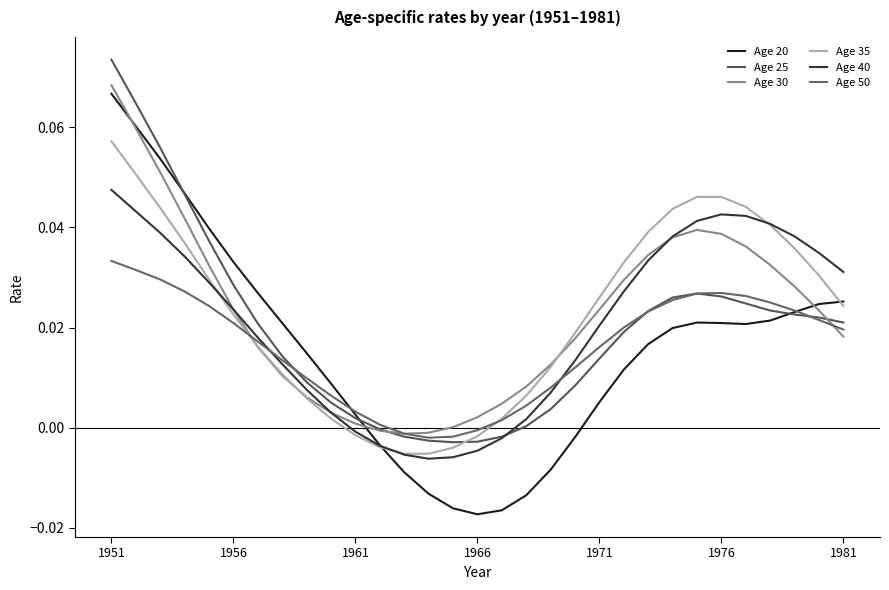

What are all the series names shown in the legend?

Age 20, Age 25, Age 30, Age 35, Age 40, Age 50